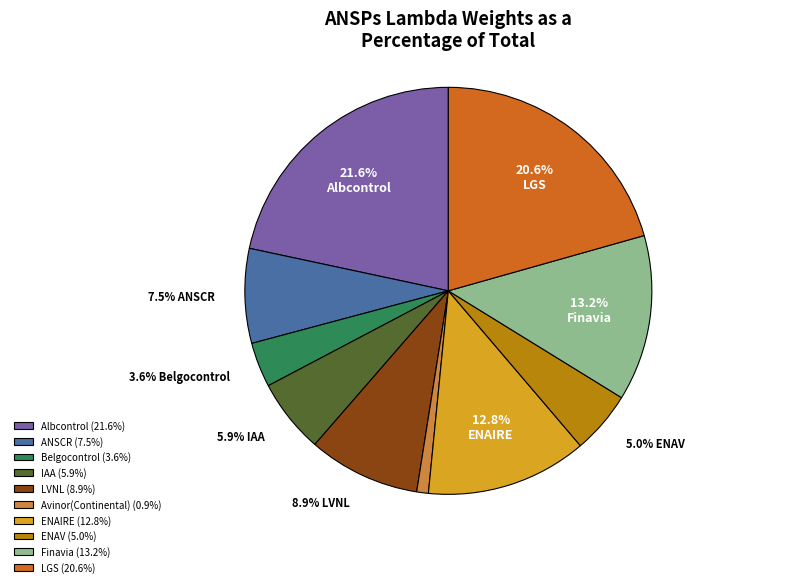

To the nearest percent, what is the difference between the LVNL and Avinor(Continental) slice percentages?

8%